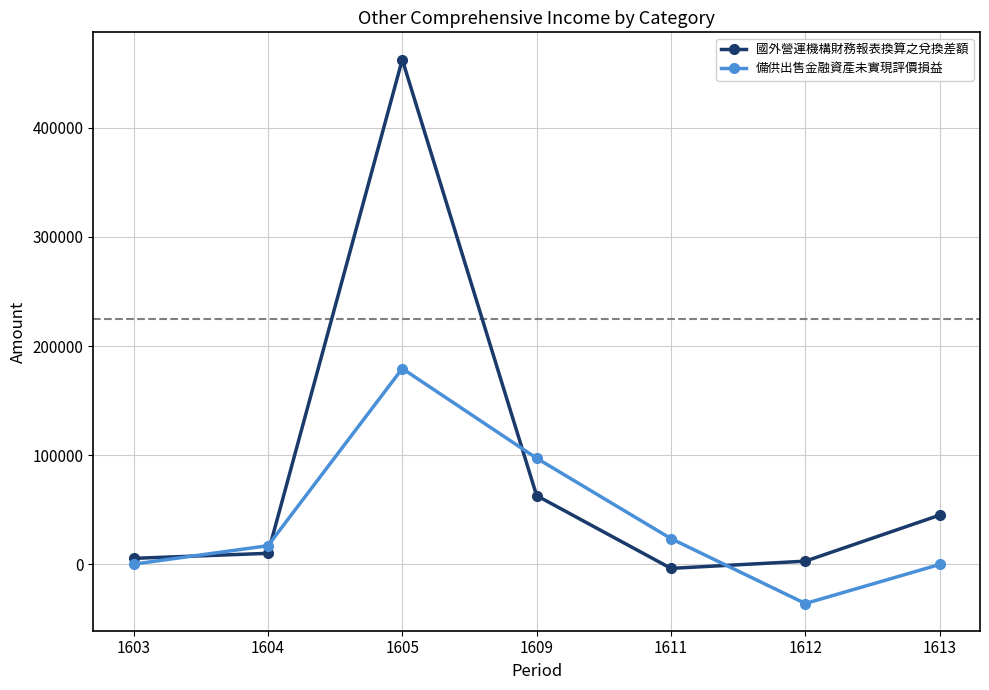

Which series has the largest total across all categories?

國外營運機構財務報表換算之兌換差額